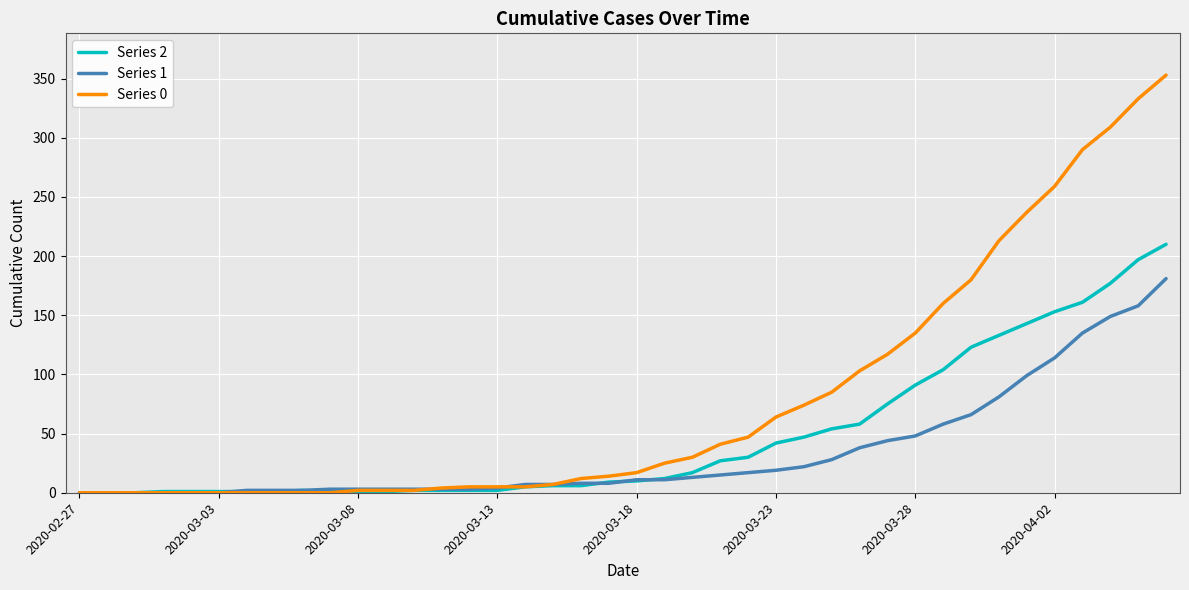

Which series has the largest total across all categories?

Series 0